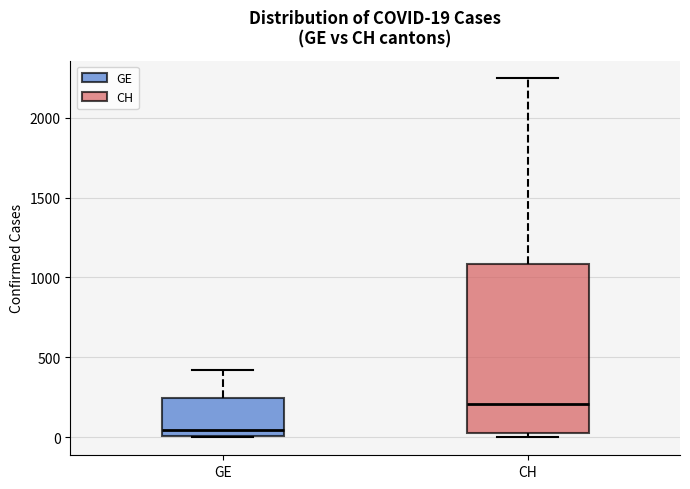

Which box is the tallest, from its lower edge to its upper edge?

CH